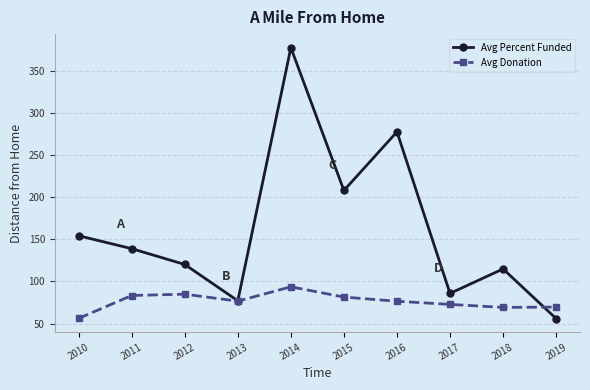

What is the approximate value of Avg Percent Funded at 2012?

120.2